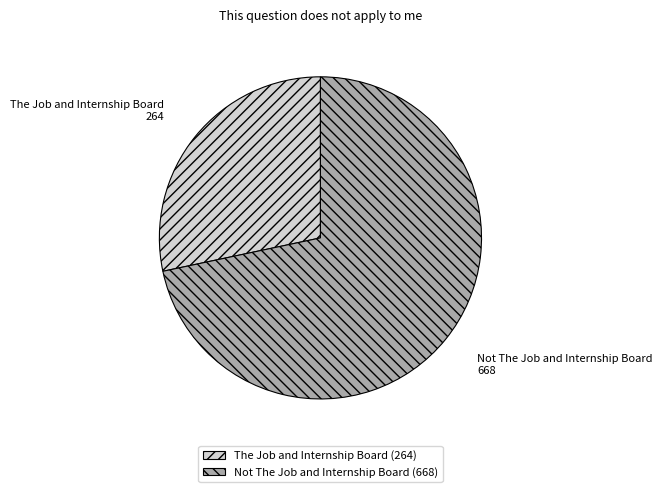

Does any single category account for the majority?

Yes